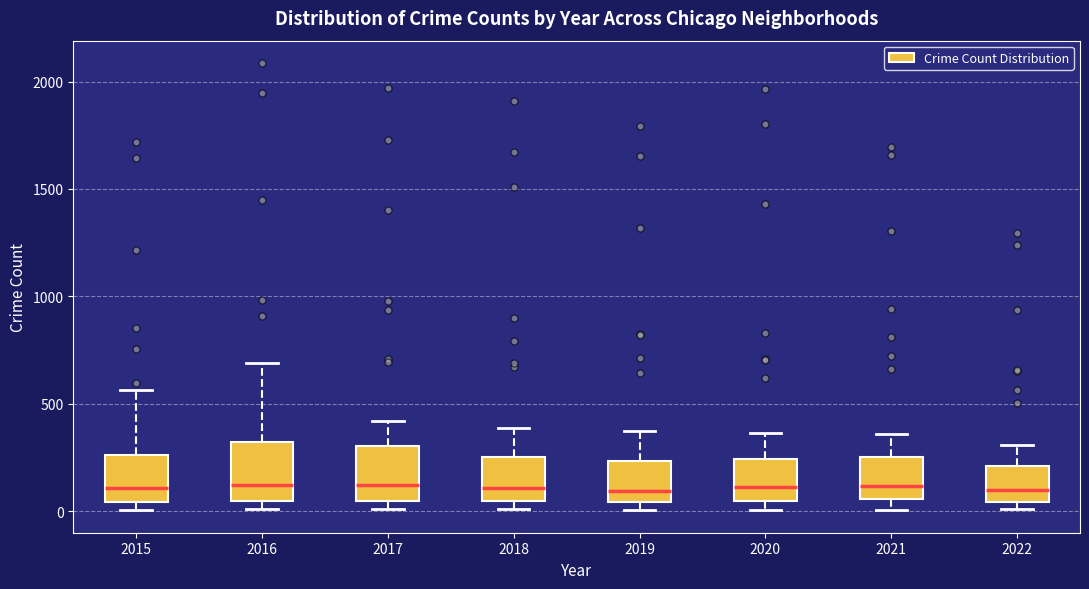

Where is the lower edge of the box at x = 2022 on the y-axis? The values are not printed on the chart, so give them approximately, as read against the axis.

50